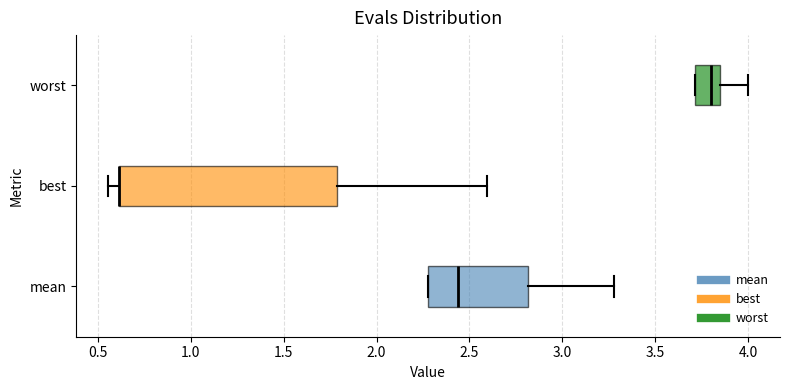

Reading bottom to top, transcribe this box plot: for each box, give where its median line is, the range the box spans, and where its two whiskers end, as read against the x-axis. The values are not printed on the chart, so give them approximately, as read against the axis.

mean: median 2.45, box 2.25 to 2.80, whiskers 2.25 to 3.30
best: median 0.60 (drawn on the box's left edge), box 0.60 to 1.80, whiskers 0.55 to 2.60
worst: median 3.80, box 3.70 to 3.85, whiskers 3.70 to 4.00